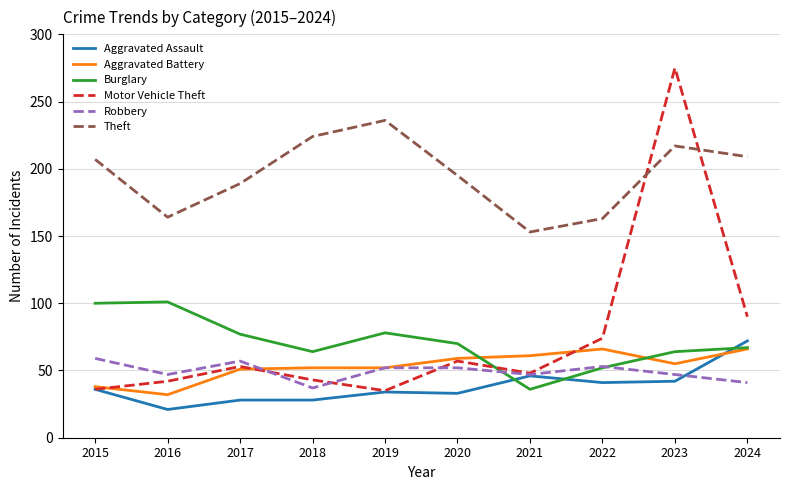

Count the number of categories in the chart.

10